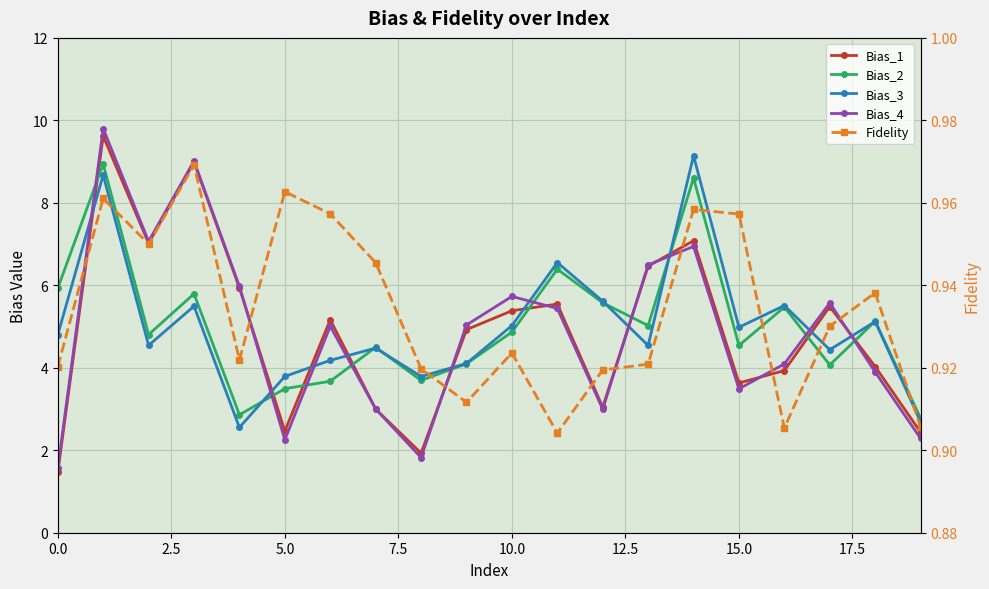

What is the label of the 15th point from the left?

14